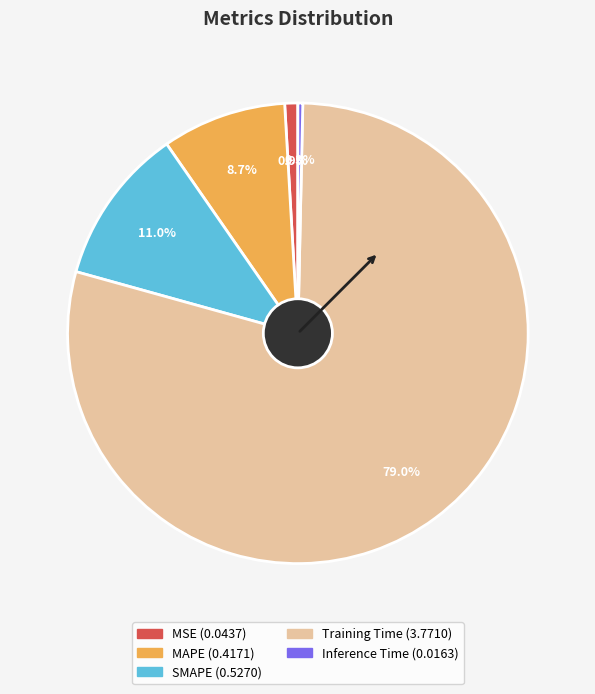

What is the smallest slice in the pie chart?

Inference Time